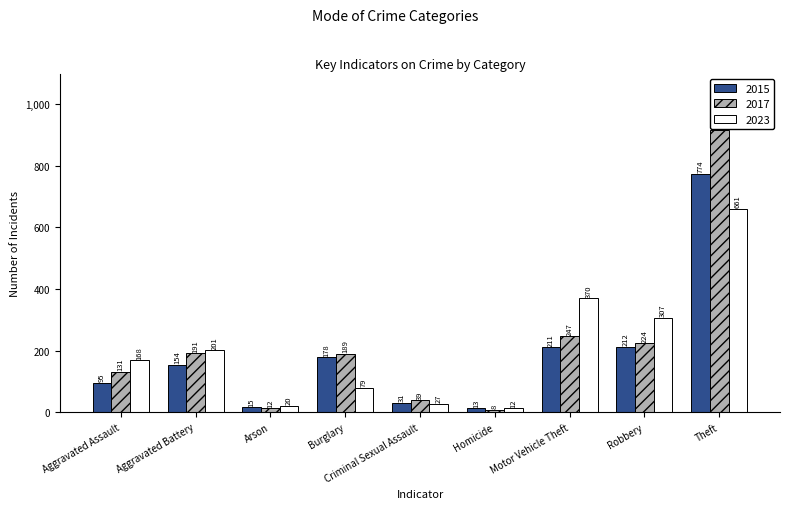

How many bars are there in each group?

3